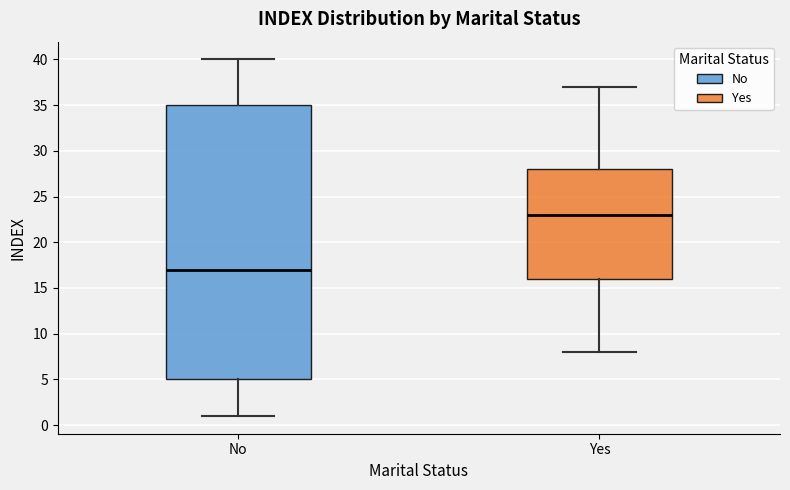

Which box has the highest median line?

Yes